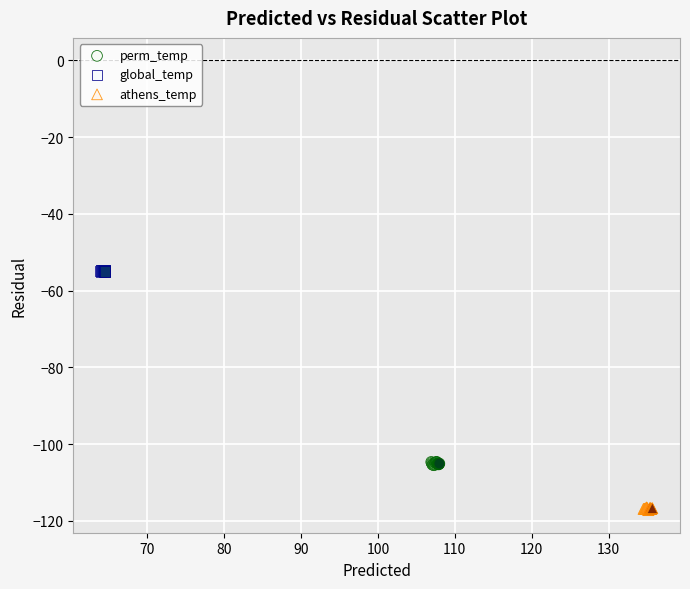

Which series reaches the maximum Y coordinate?

global_temp